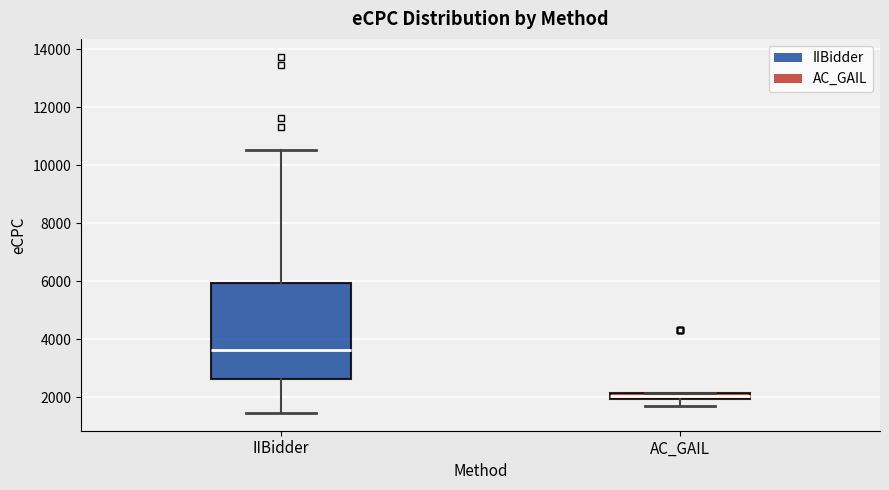

Which box's median line is the highest?

IIBidder